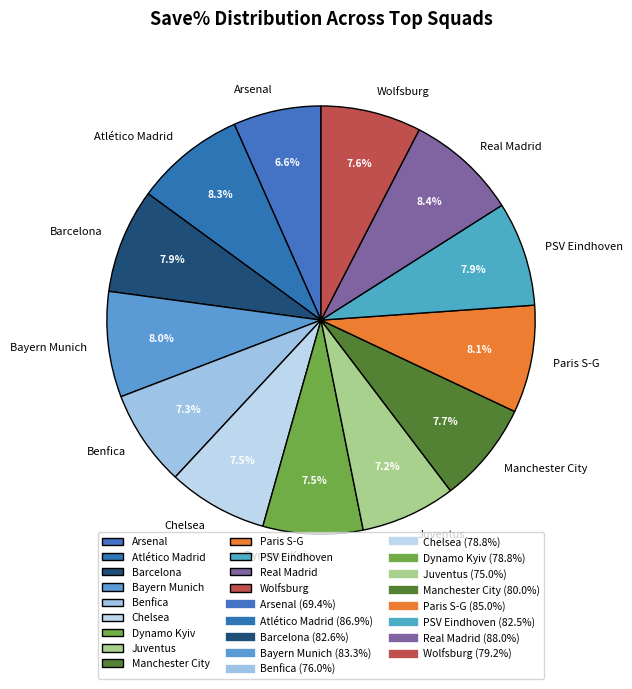

Which slice is the smallest?

Arsenal